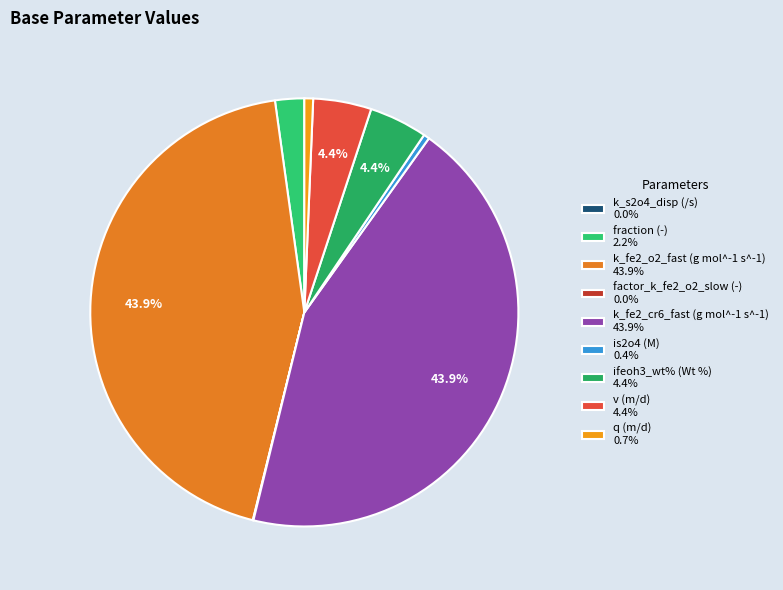

Is there any slice that represents more than half of the pie?

No